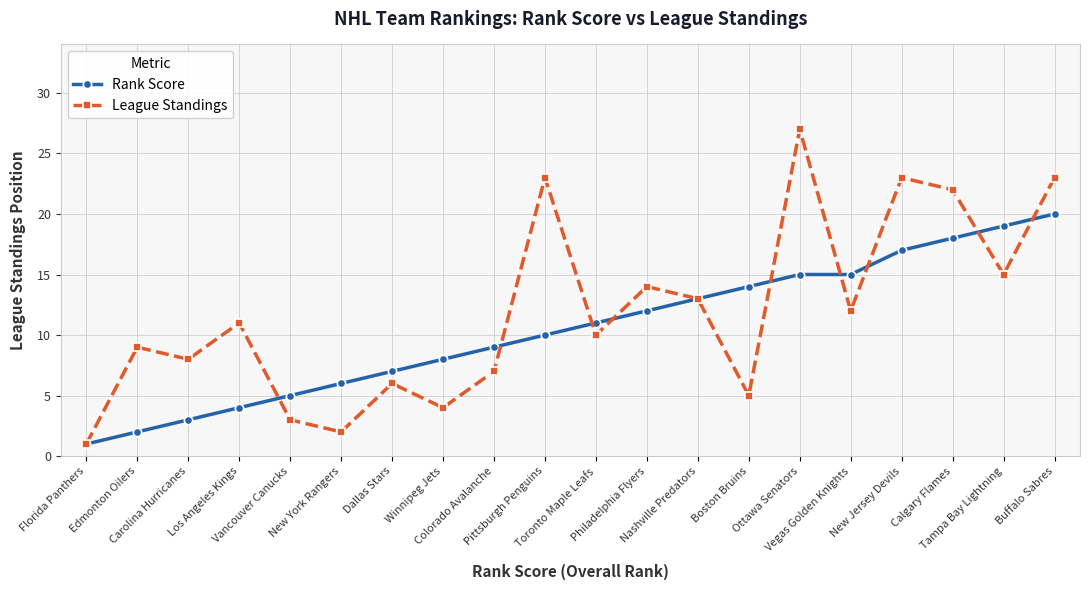

At which label is League Standings closest to 14?

Philadelphia Flyers